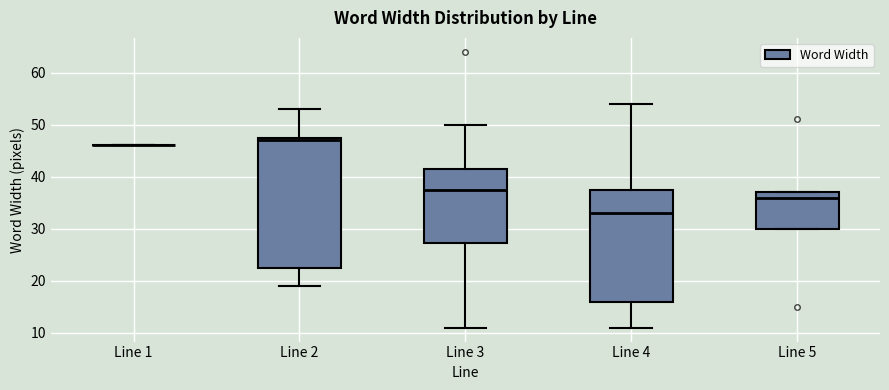

Which box is the tallest, from its lower edge to its upper edge?

Line 2